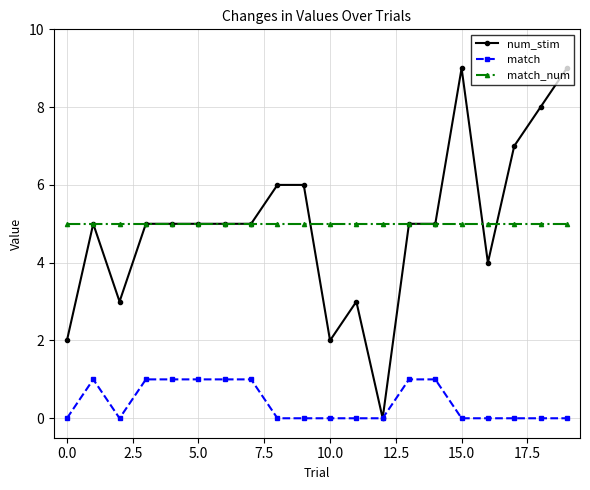

What is the highest value of the num_stim series?

9